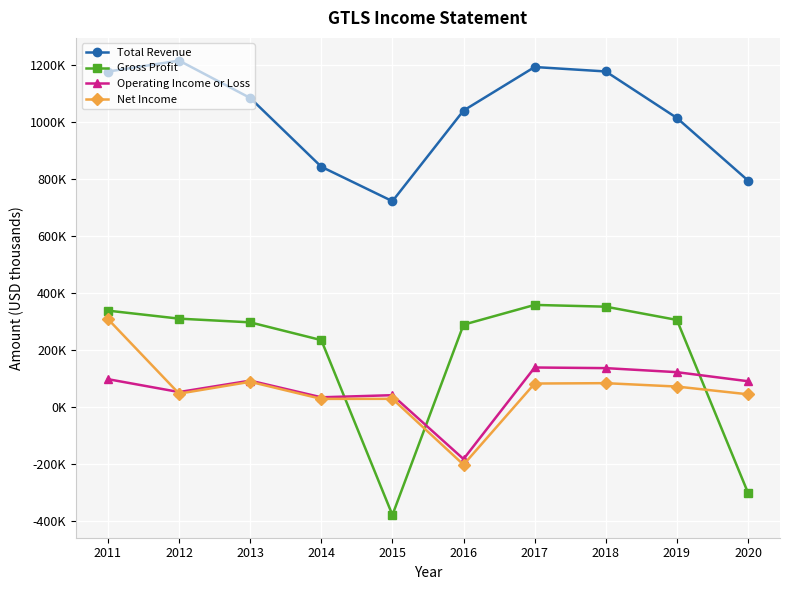

What are all the series names shown in the legend?

Total Revenue, Gross Profit, Operating Income or Loss, Net Income